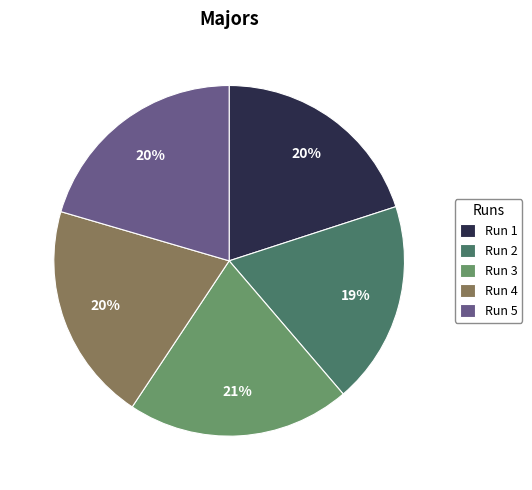

To the nearest percent, what portion does Run 5 represent?

20%